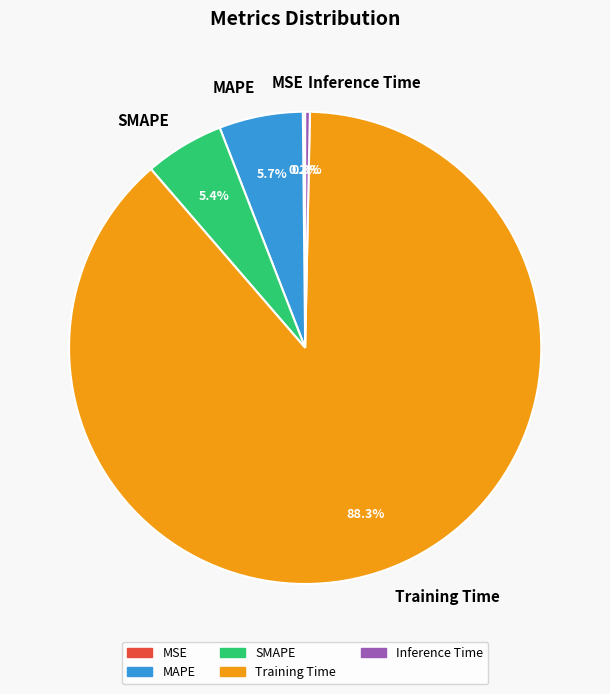

Which has a higher value, Training Time or SMAPE?

Training Time